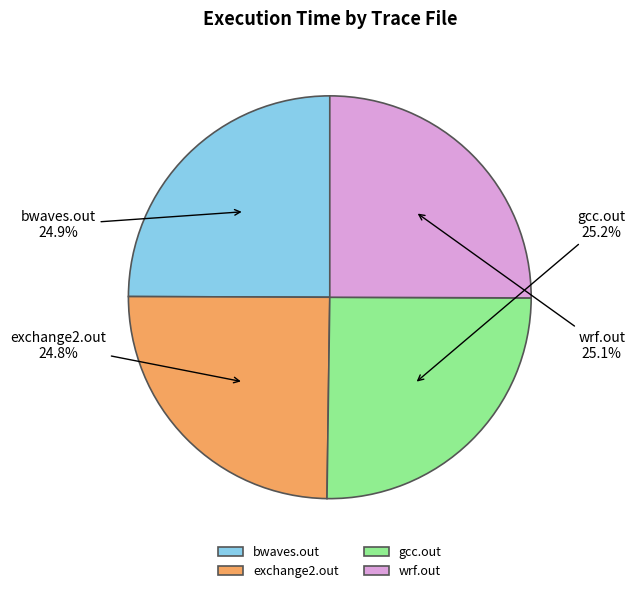

True or false: gcc.out accounts for 25% of the total.

True